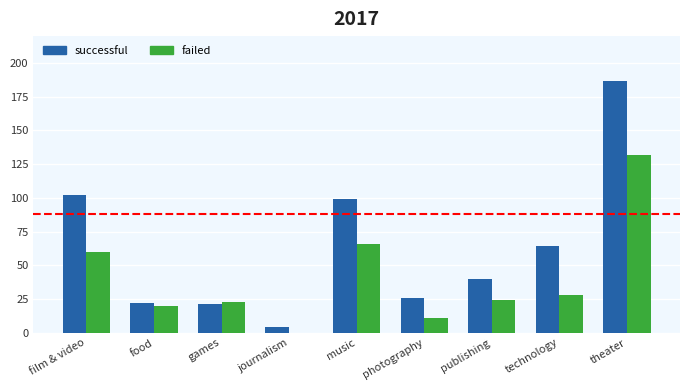

The value of successful at food is 34. True or false?

False